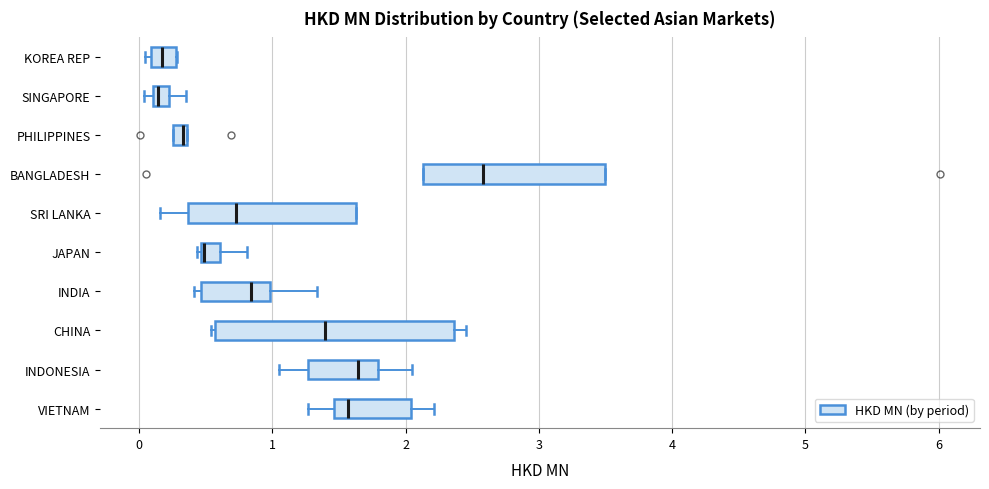

Comparing the boxes themselves (not the whiskers), which one is the widest?

CHINA